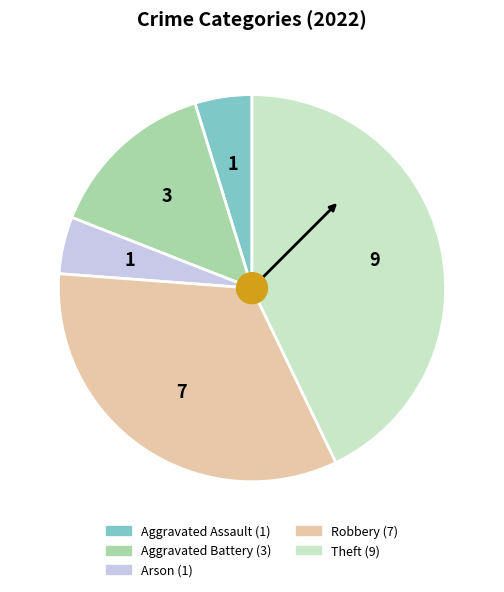

Between Aggravated Battery and Aggravated Assault, which is larger?

Aggravated Battery